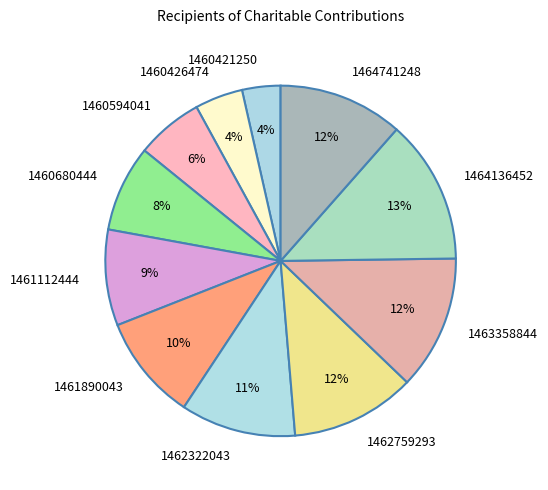

Is it true that 1462322043 is 11% of the pie?

True